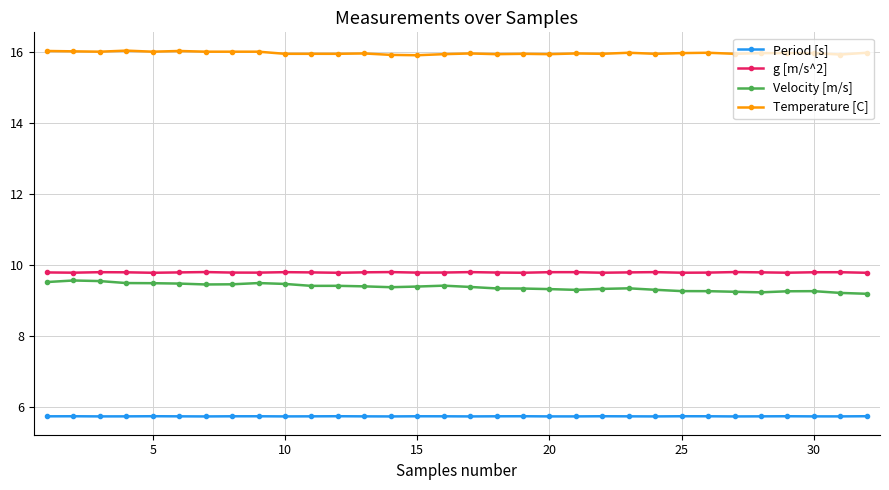

Which series has the largest total across all categories?

Temperature [C]